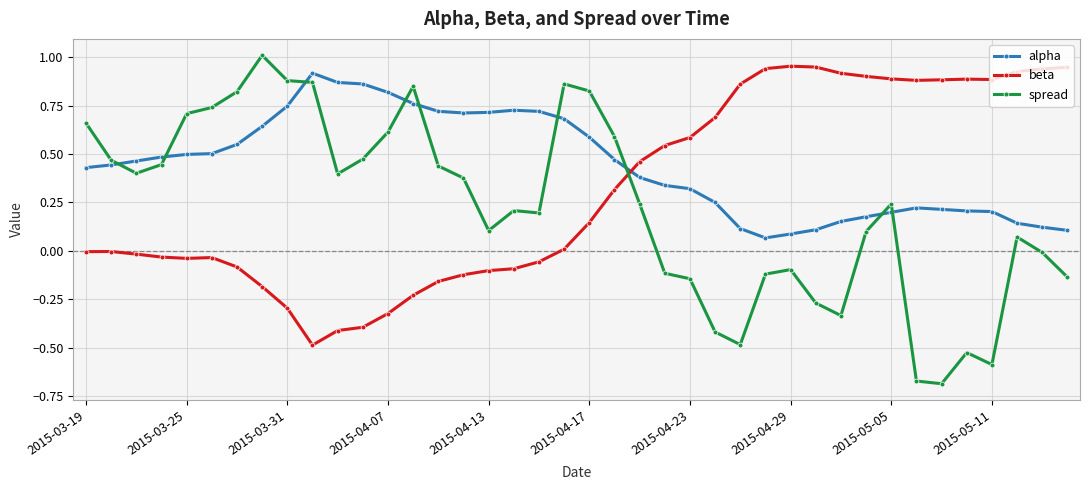

What are all the series names shown in the legend?

alpha, beta, spread